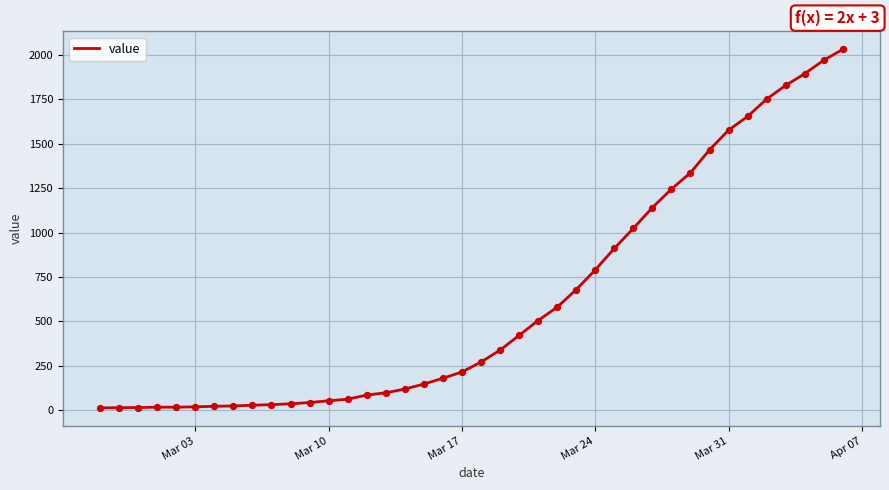

What is the greatest value displayed?

2032